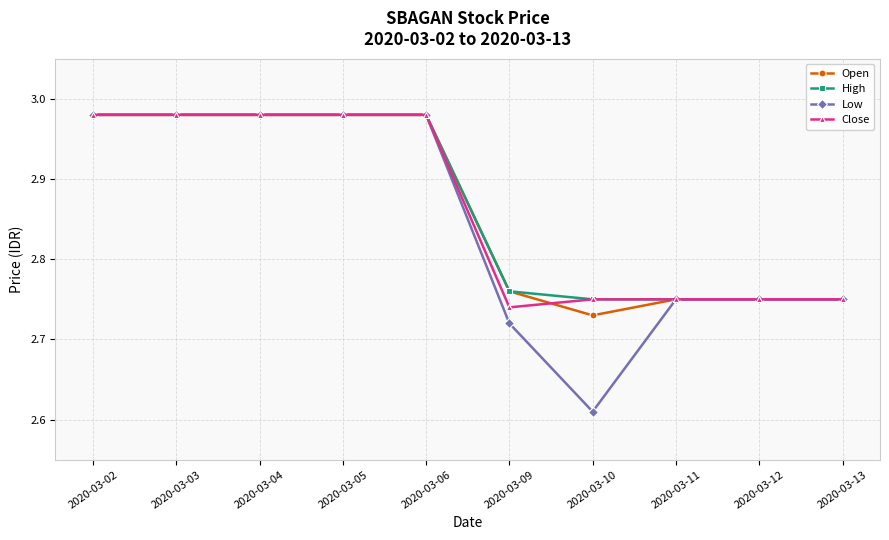

What is the sum of all Close values?

28.6